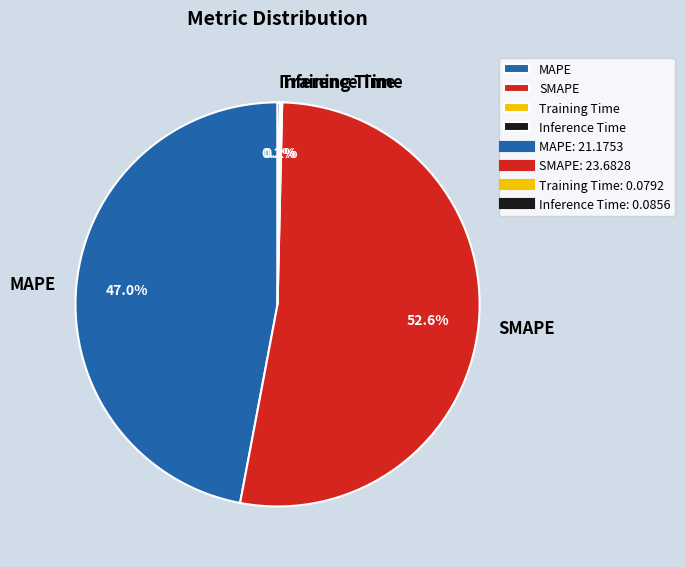

Does any single category account for the majority?

Yes